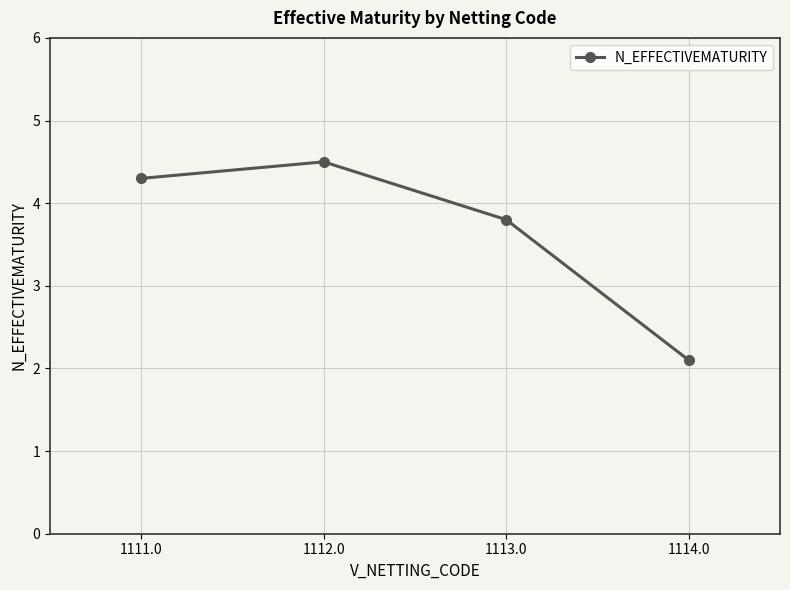

Which label corresponds to the largest value in the chart?

1112.0